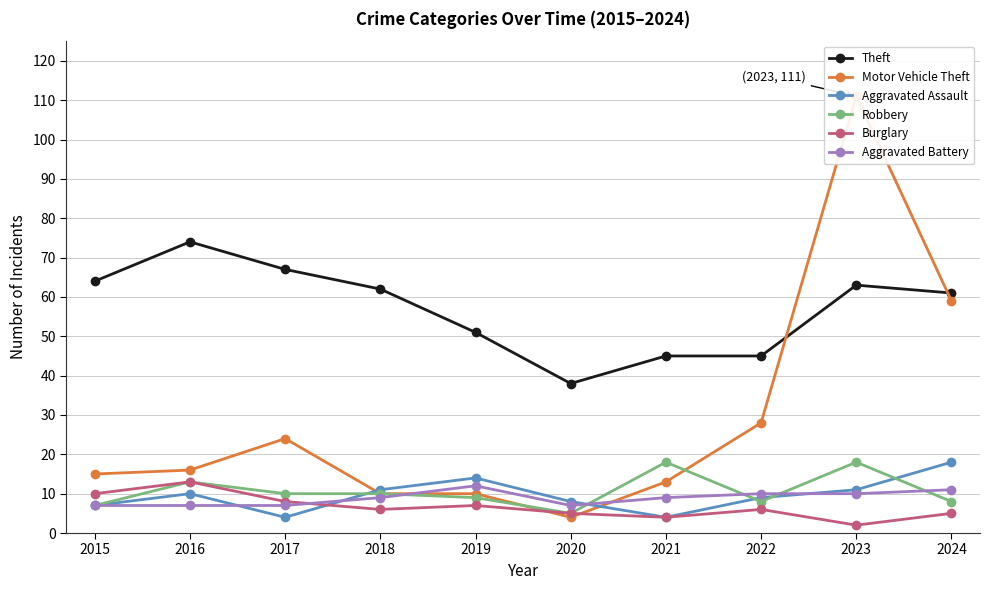

Where is the first local minimum for Robbery?

2020